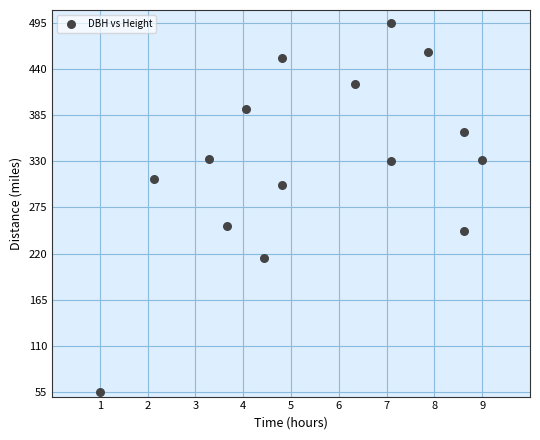

What is the range of X values (max minus min)?

8.0